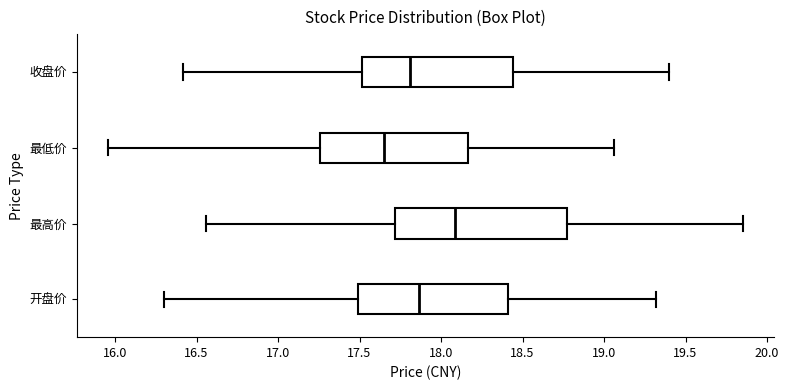

Which box's median line is the furthest to the left?

最低价